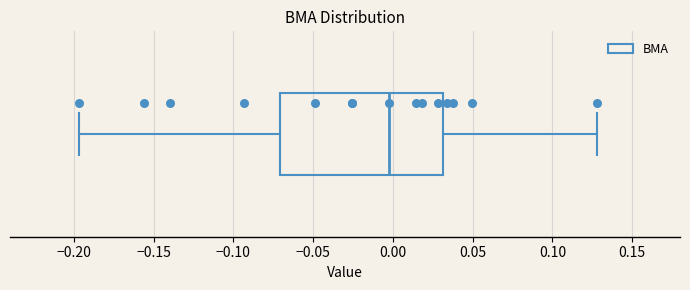

Read this box plot against the x-axis: the position of the median line, the range covered by the box, and the ends of both whiskers. The values are not printed on the chart, so give them approximately, as read against the axis.

median -0.005, box -0.070 to 0.030, whiskers -0.195 to 0.130